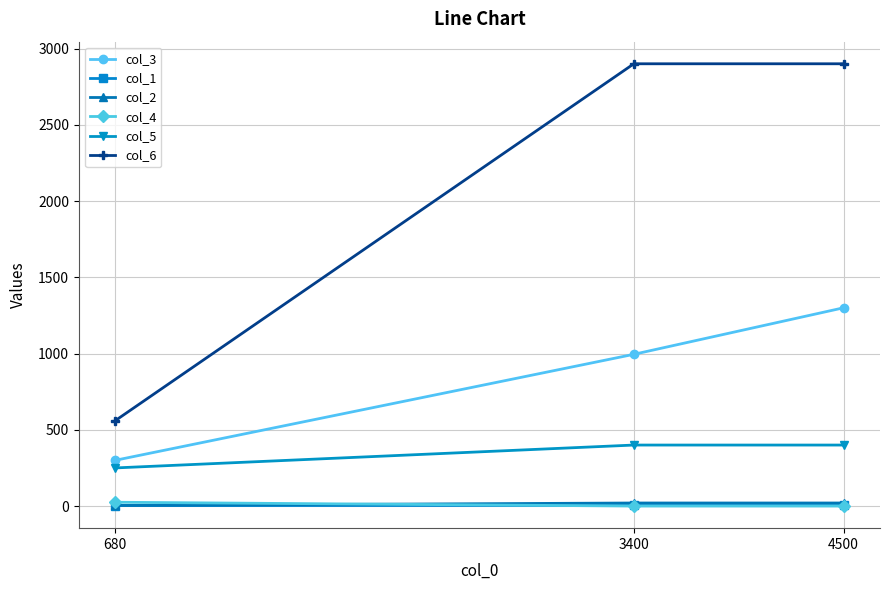

Which series has the largest total across all categories?

col_6